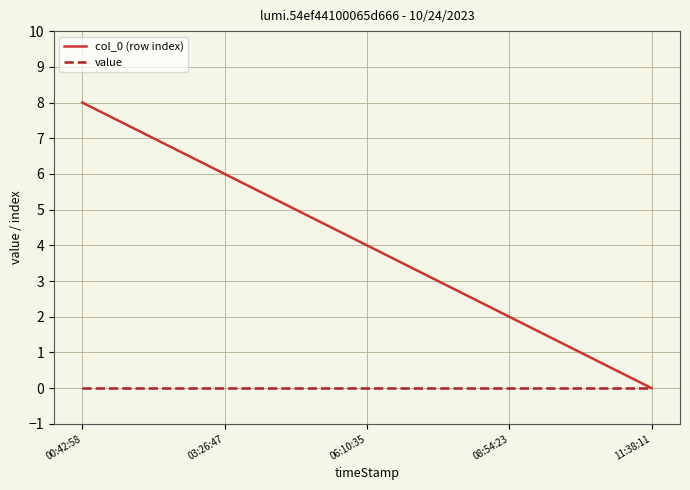

Rank the series by their average value, from lowest to highest.

value, col_0 (row index)